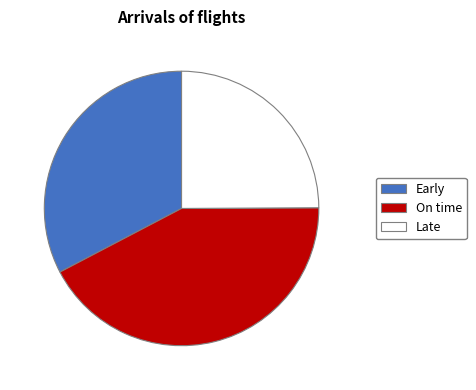

Is the sum of Early and Late greater than half?

Yes